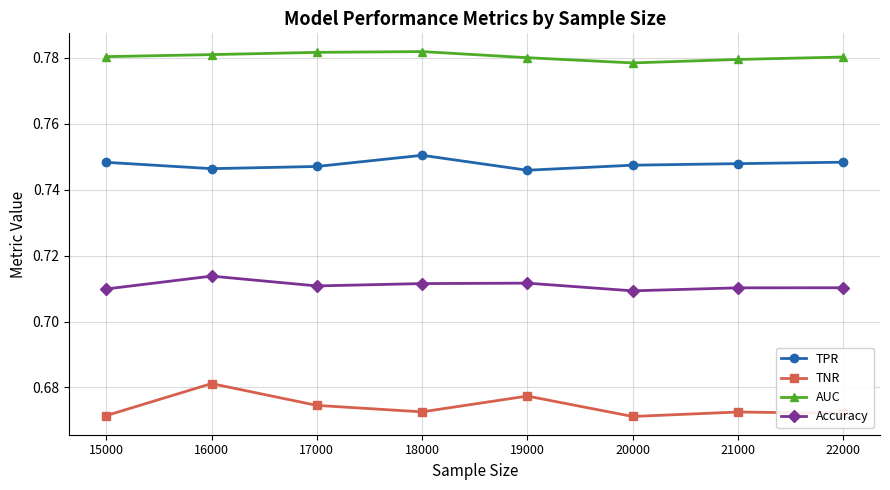

What is the sum of all AUC values?

6.2